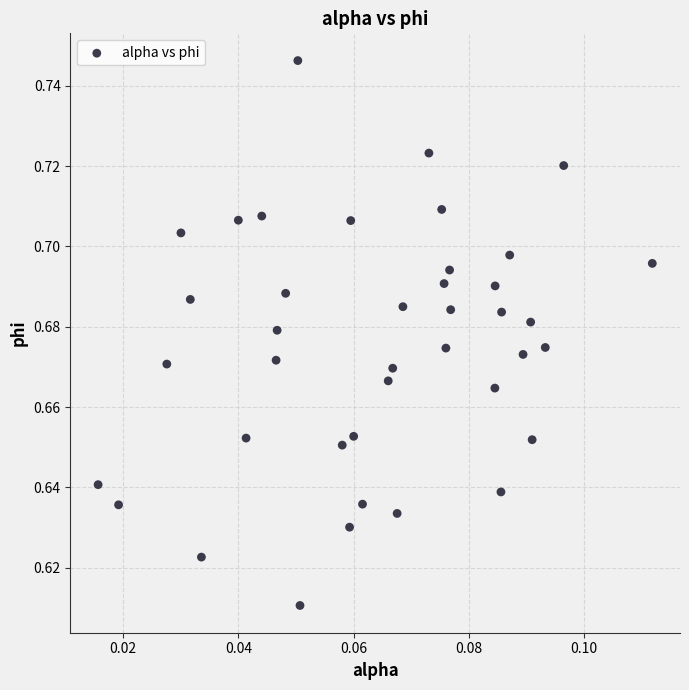

How many data points are displayed?

40